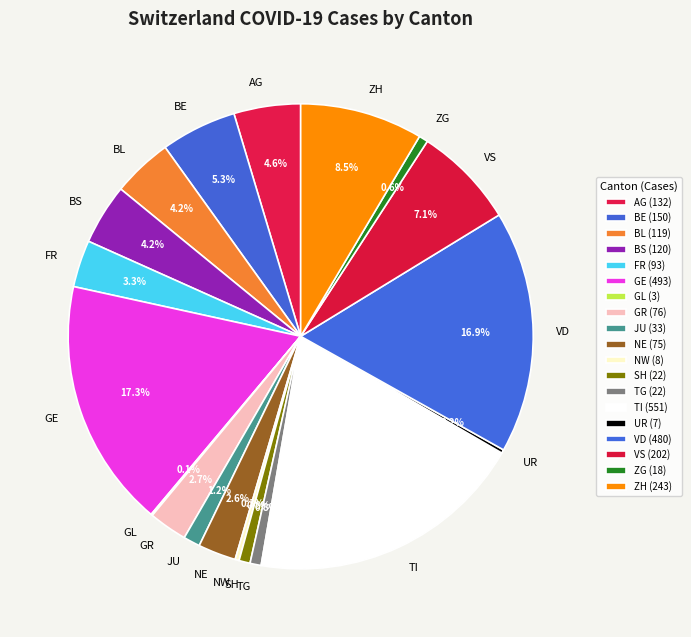

Approximately how many times larger is the value at BL compared to VS?

0.6